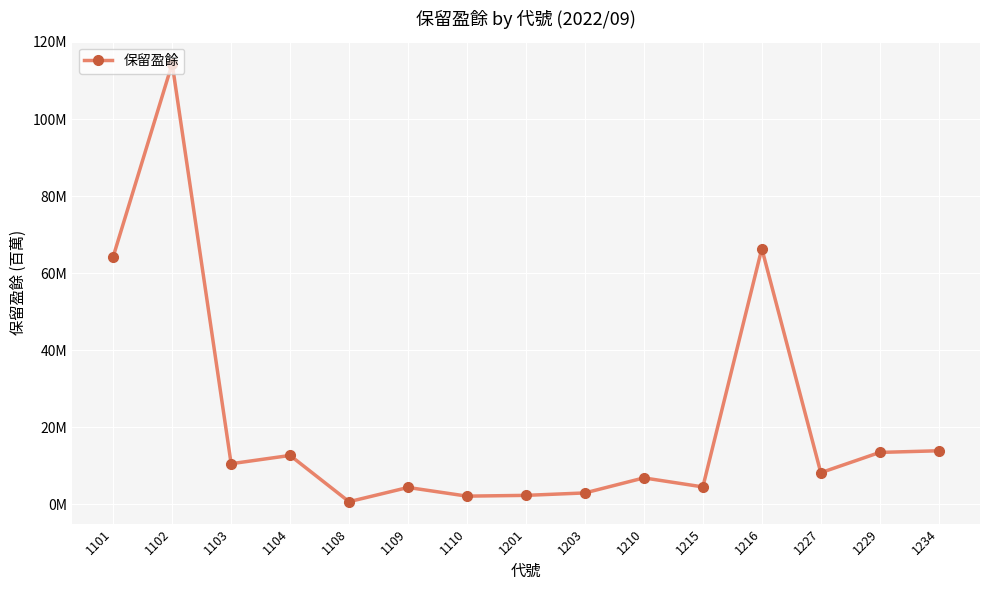

How many points are higher than both their immediate neighbors (excluding endpoints)?

5